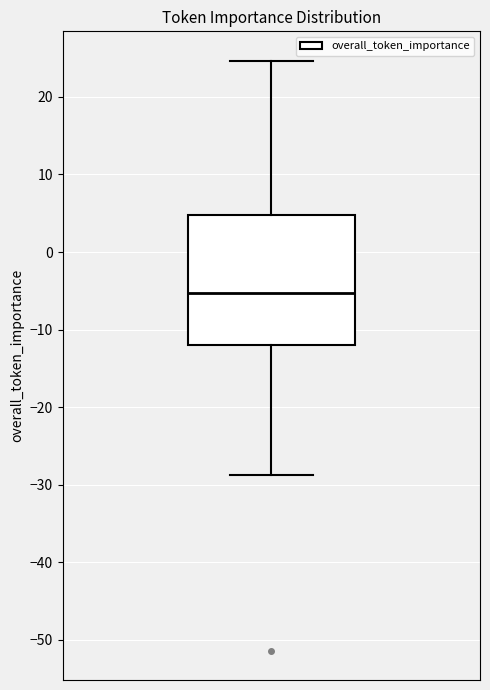

Where does the median line of the box sit on the y-axis? The values are not printed on the chart, so give them approximately, as read against the axis.

-5